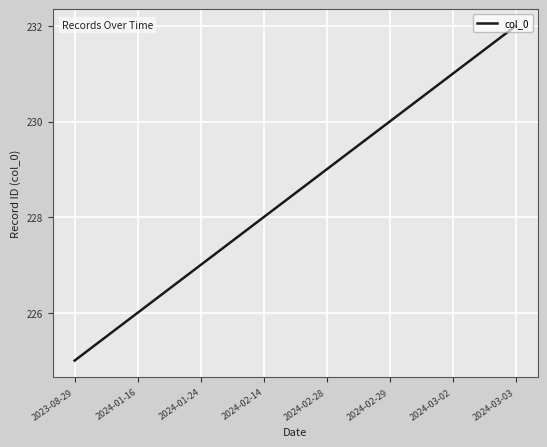

Read the value at 2024-02-14.

228